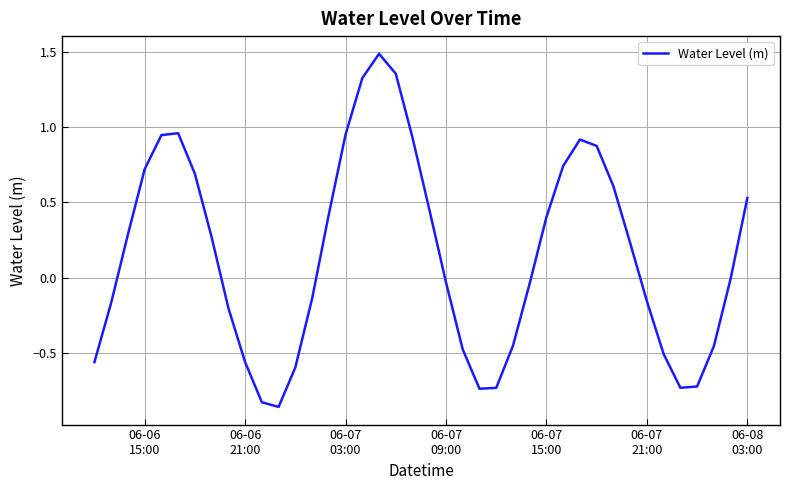

What is the maximum value shown in the chart?

1.5